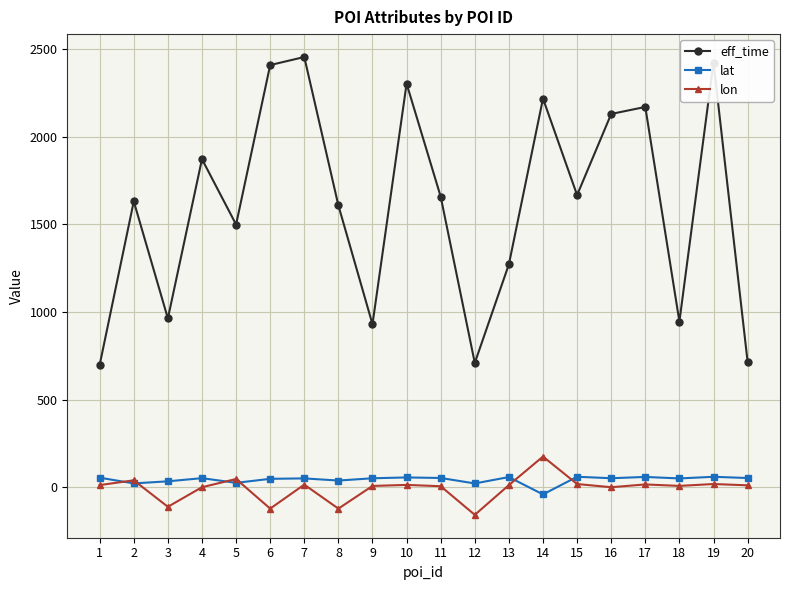

What is the greatest value displayed?

2455.0